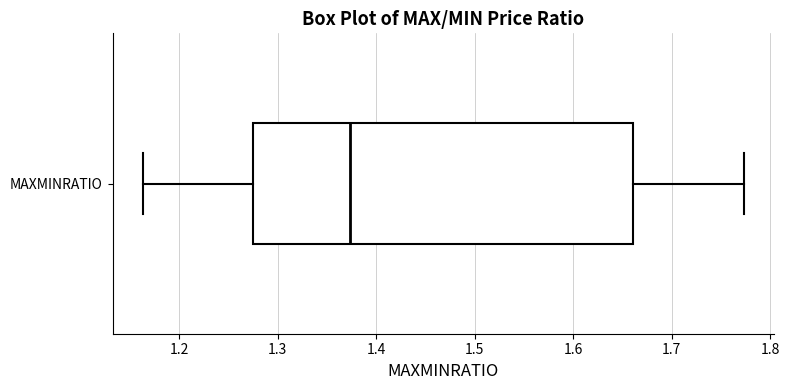

Read this box plot against the x-axis: the position of the median line, the range covered by the box, and the ends of both whiskers. The values are not printed on the chart, so give them approximately, as read against the axis.

median 1.37, box 1.28 to 1.66, whiskers 1.16 to 1.77